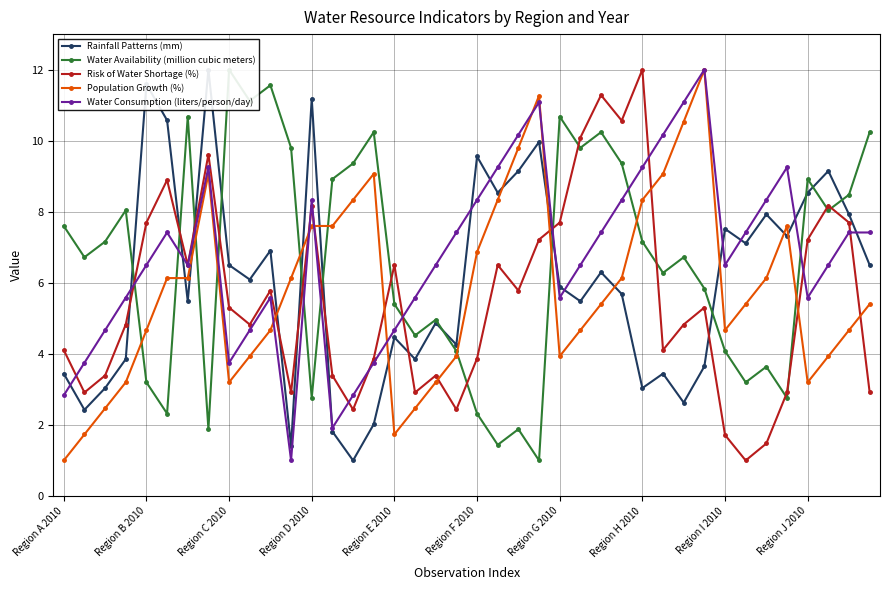

What is the value of the Risk of Water Shortage (%) point at the 10th from the left?

4.8